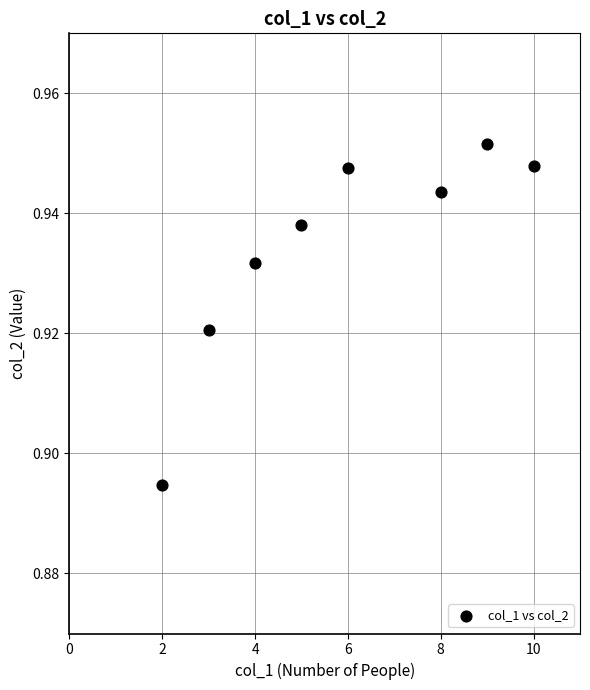

What is the range of X values (max minus min)?

8.0